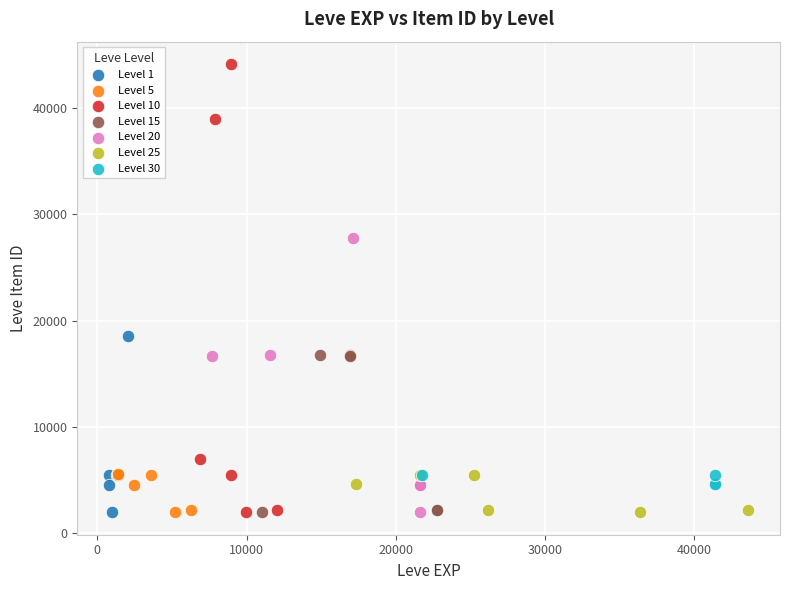

Which series has the largest Y range (max minus min)?

Level 10